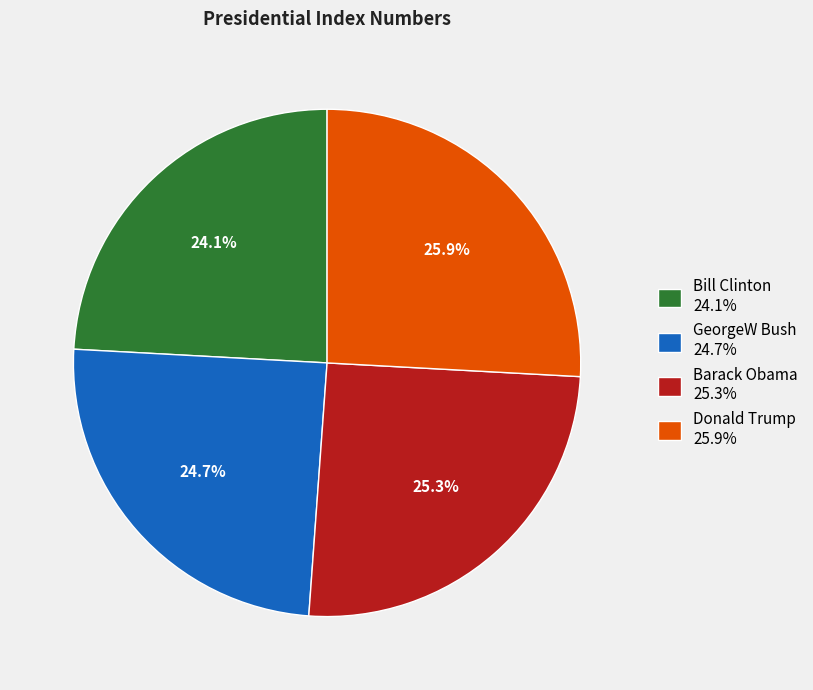

Does Donald Trump account for over 50% of the chart?

No